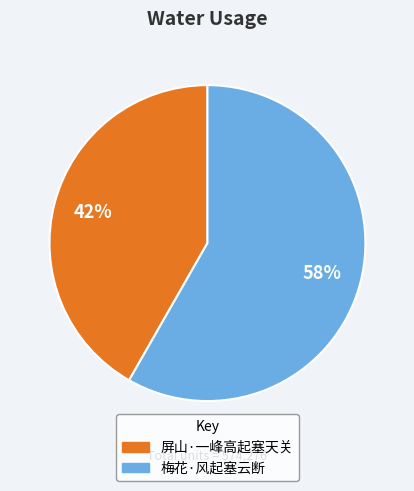

Between 屏山·一峰高起塞天关 and 梅花·风起塞云断, which is larger?

梅花·风起塞云断